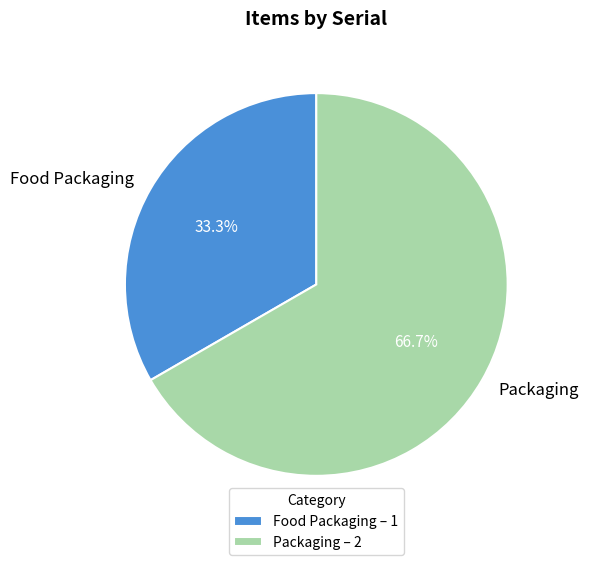

How many slices are in this pie chart?

2